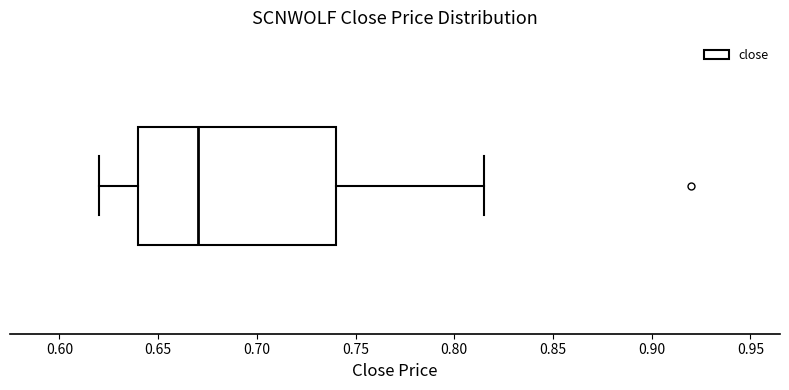

Read this box plot against the x-axis: the position of the median line, the range covered by the box, and the ends of both whiskers. The values are not printed on the chart, so give them approximately, as read against the axis.

median 0.670, box 0.640 to 0.740, whiskers 0.620 to 0.815